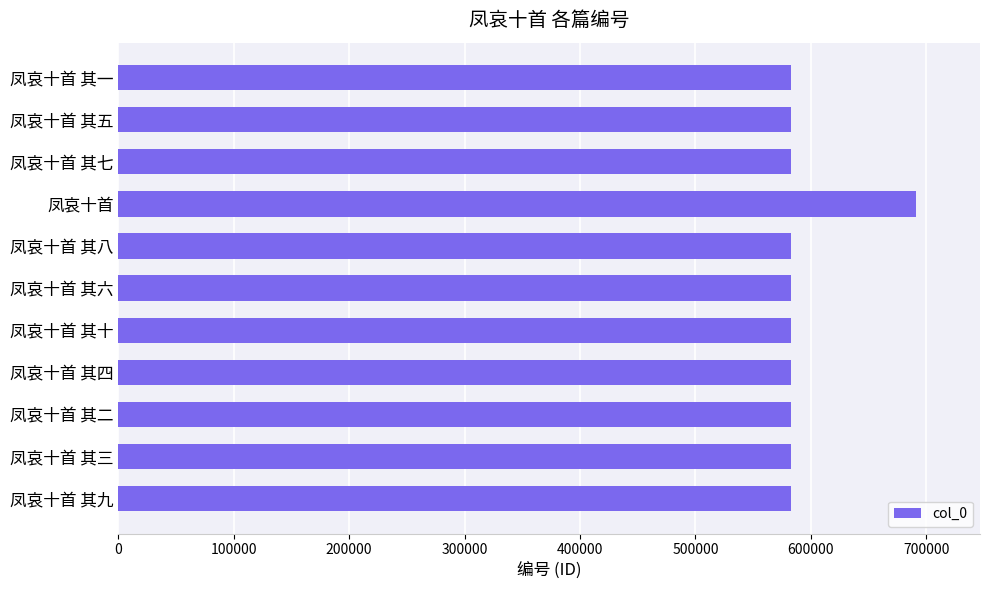

At which category does the chart reach its peak across all series?

凤哀十首